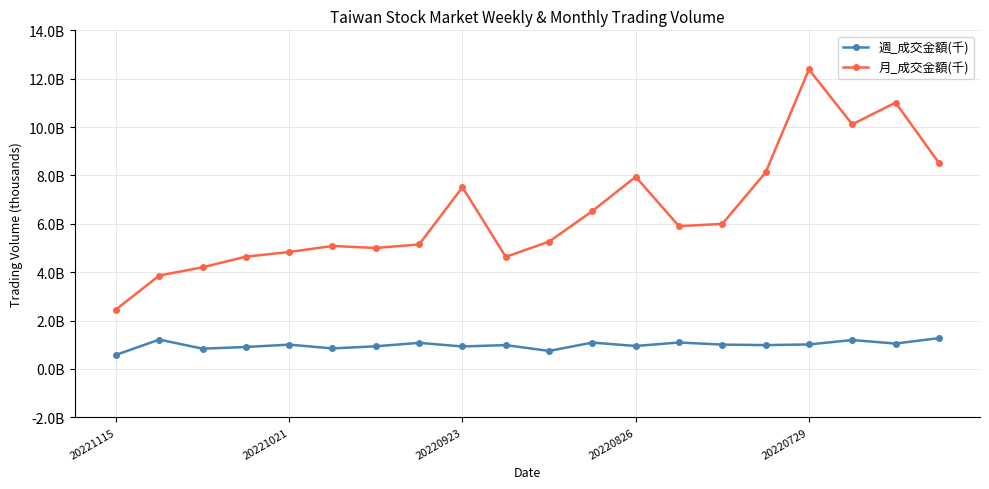

What are all the series names shown in the legend?

週_成交金額(千), 月_成交金額(千)